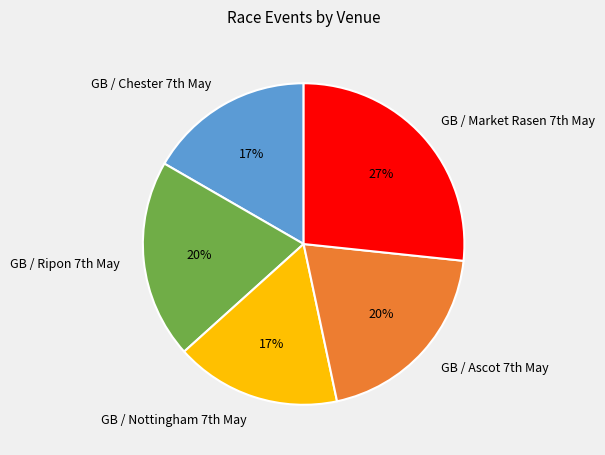

Count the number of slices in the pie.

5